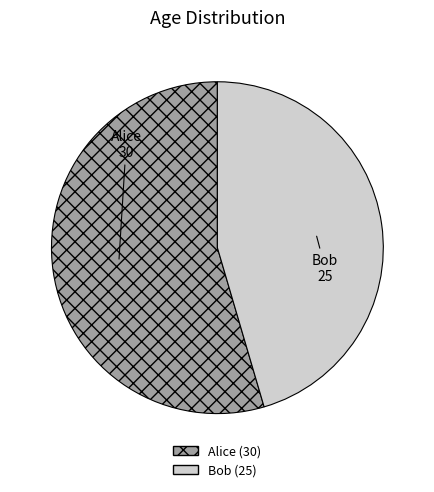

Which has a higher value, Alice or Bob?

Alice